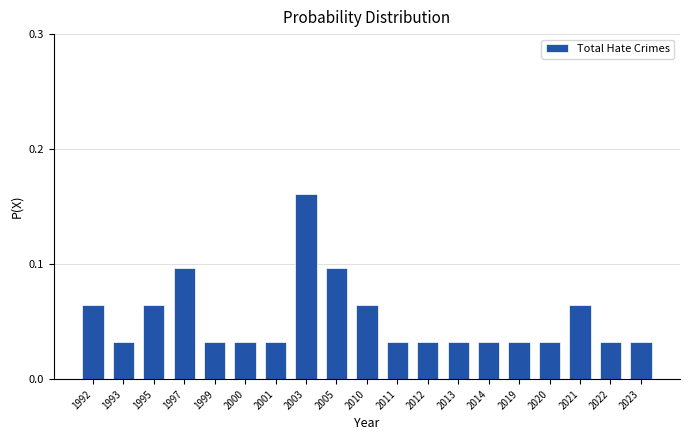

At which category does the chart reach its peak across all series?

2003